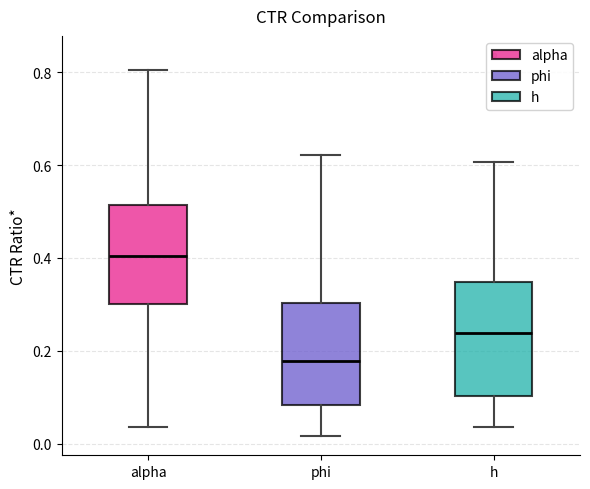

Reading left to right, read every box against the y-axis: the position of its median line, the range the box covers, and the ends of its whiskers. The values are not printed on the chart, so give them approximately, as read against the axis.

alpha: median 0.40, box 0.30 to 0.52, whiskers 0.04 to 0.80
phi: median 0.18, box 0.08 to 0.30, whiskers 0.02 to 0.62
h: median 0.24, box 0.10 to 0.34, whiskers 0.04 to 0.60